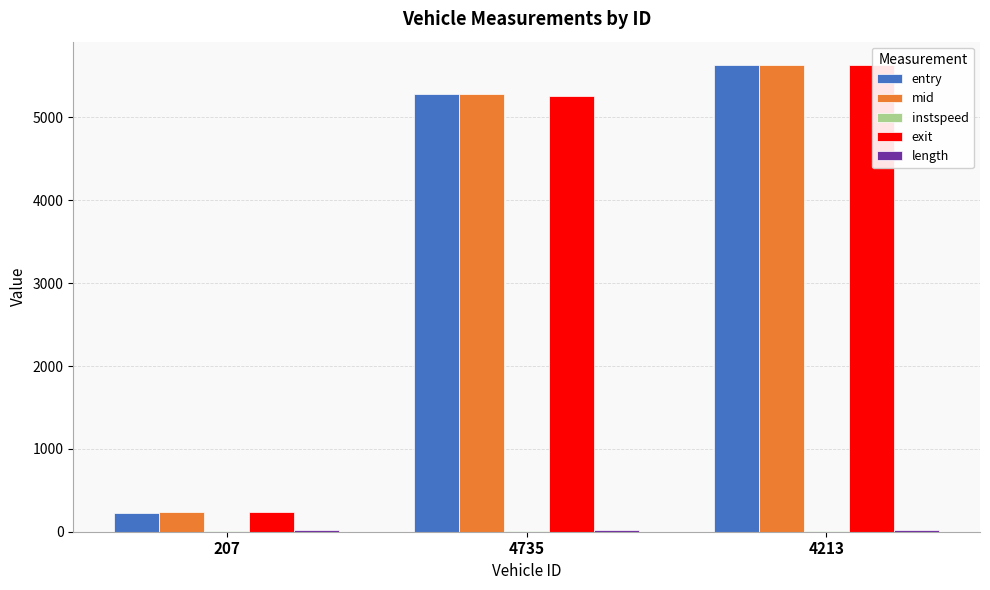

True or false: exit has a value of 5255.1 at 4735.

True